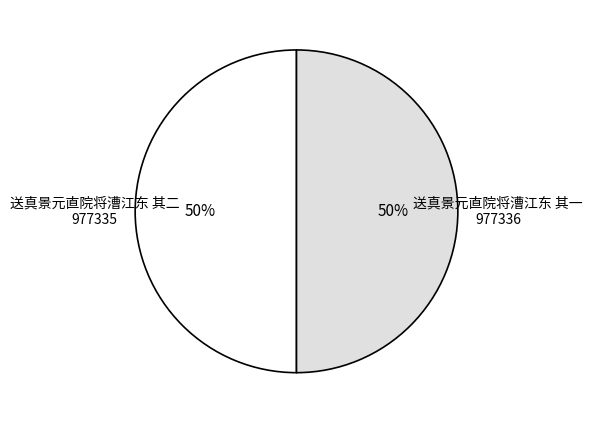

Combined, do 送真景元直院将漕江东 其一 and 送真景元直院将漕江东 其二 account for over 50%?

Yes